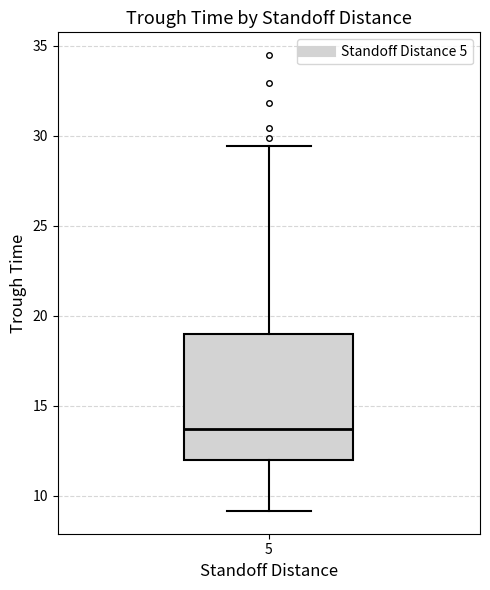

Read this box plot against the y-axis: the position of the median line, the range covered by the box, and the ends of both whiskers. The values are not printed on the chart, so give them approximately, as read against the axis.

median 13.5, box 12.0 to 19.0, whiskers 9.0 to 29.5